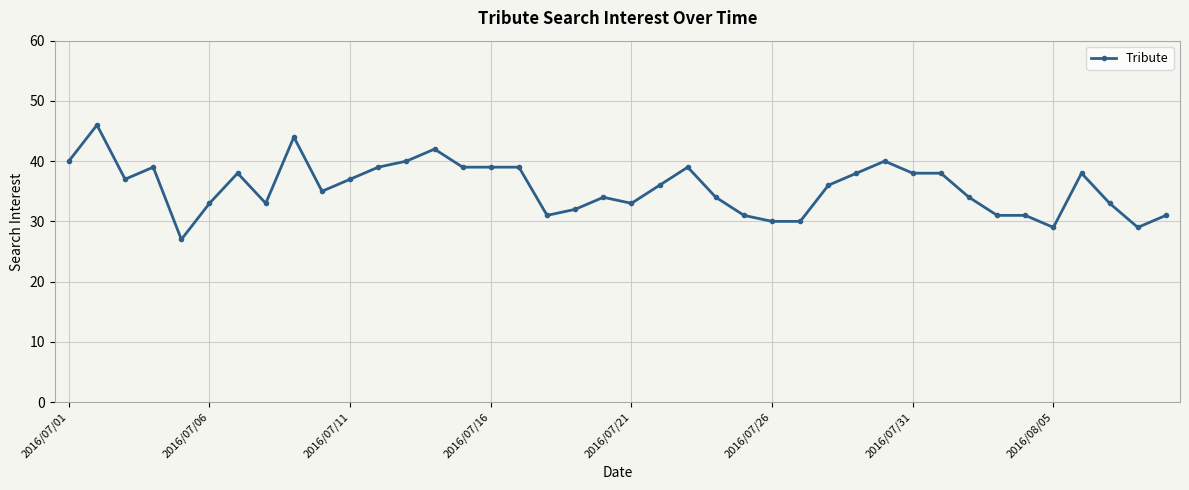

What is the value of the 17th point from the left?

39